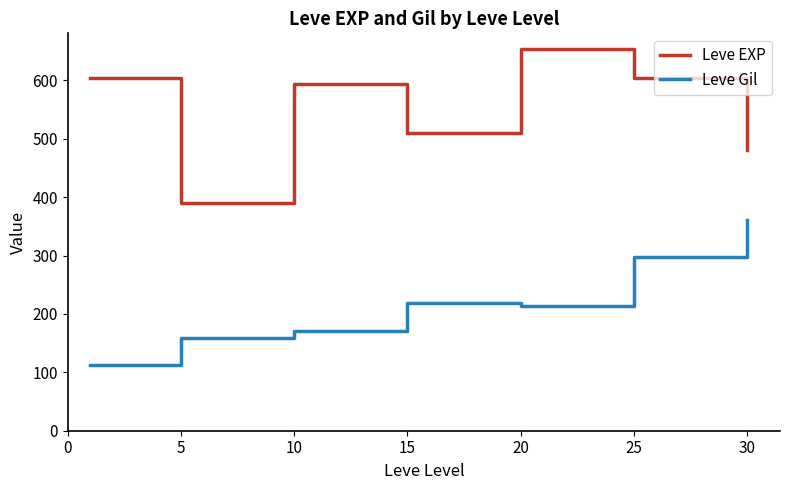

What is the difference between the maximum and minimum values in the Leve Gil series?

248.7